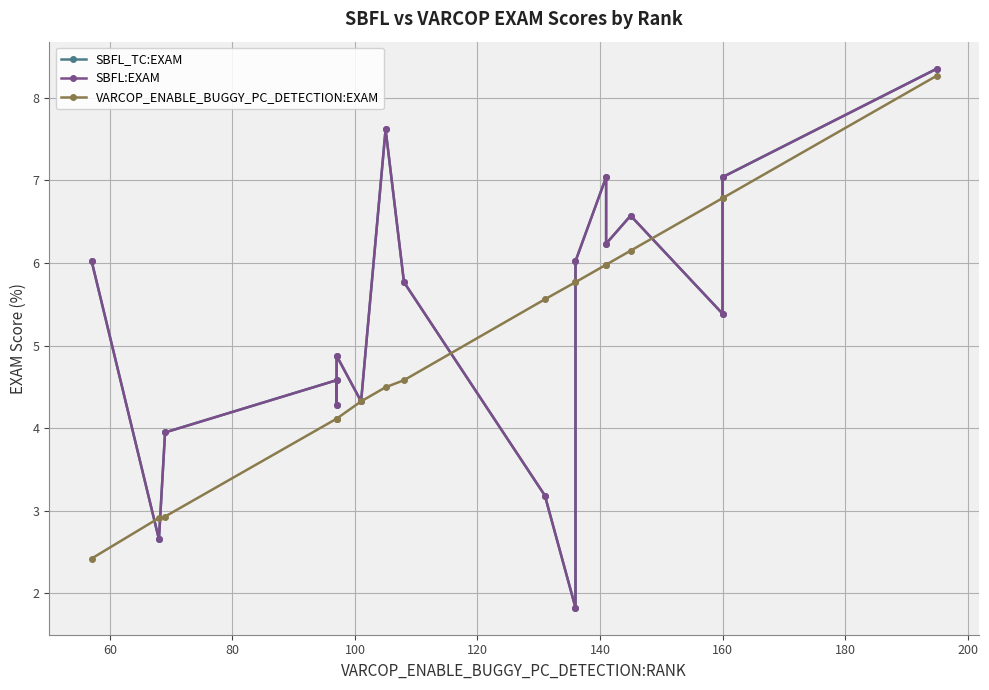

Is the value of VARCOP_ENABLE_BUGGY_PC_DETECTION:EXAM at 11 greater than the value of SBFL_TC:EXAM at 10?

Yes